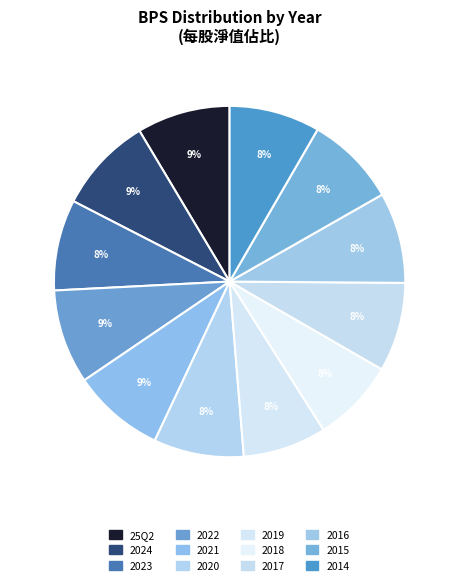

The 25Q2 slice represents 9% of the pie. True or false?

True